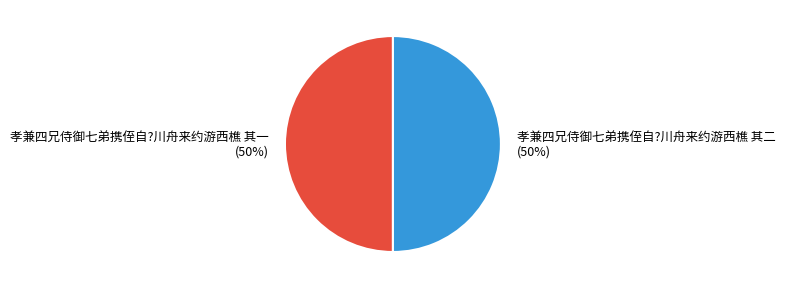

To the nearest percent, what is the combined percentage of 孝兼四兄侍御七弟携侄自?川舟来约游西樵 其二 and 孝兼四兄侍御七弟携侄自?川舟来约游西樵 其一?

100%